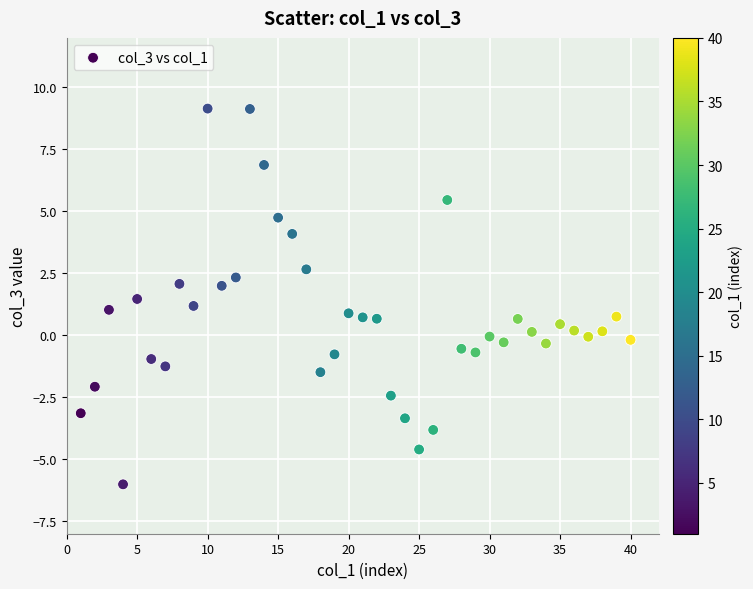

What is the range of X values (max minus min)?

39.0